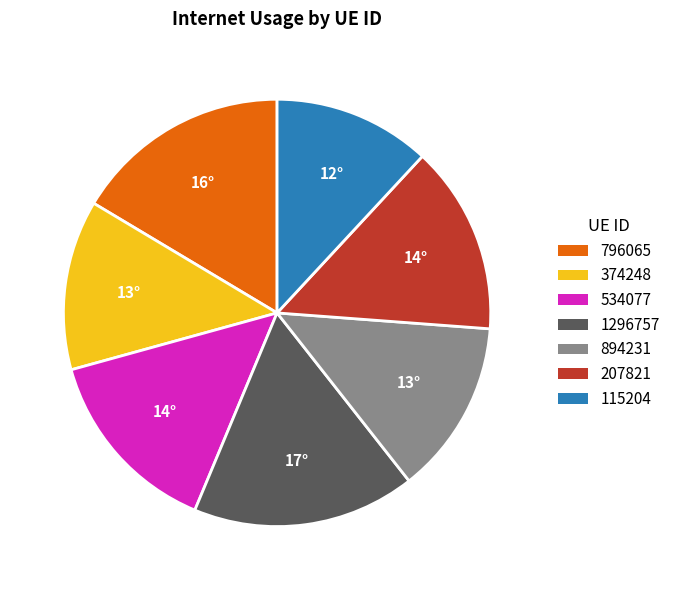

Combined, do 796065 and 894231 account for over 50%?

No